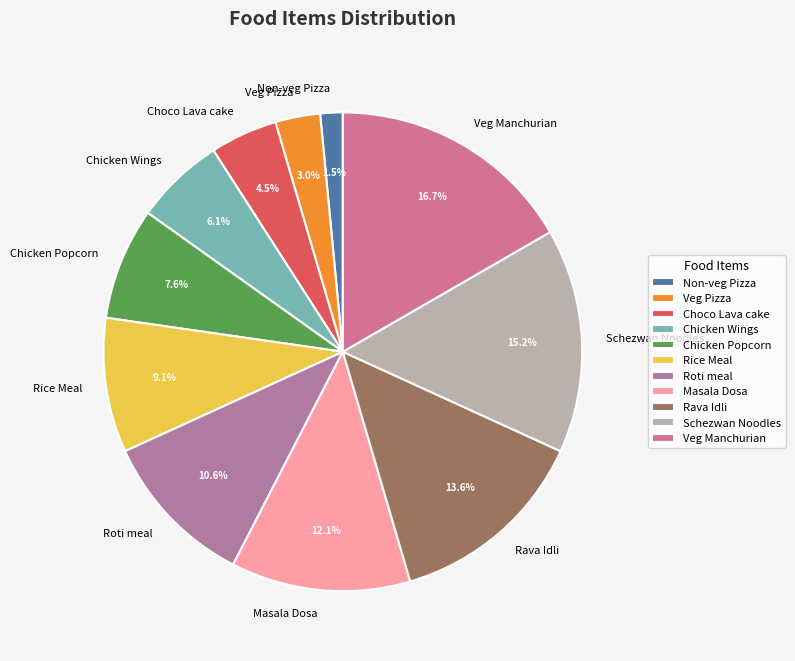

Does Veg Pizza represent more than half of the total?

No